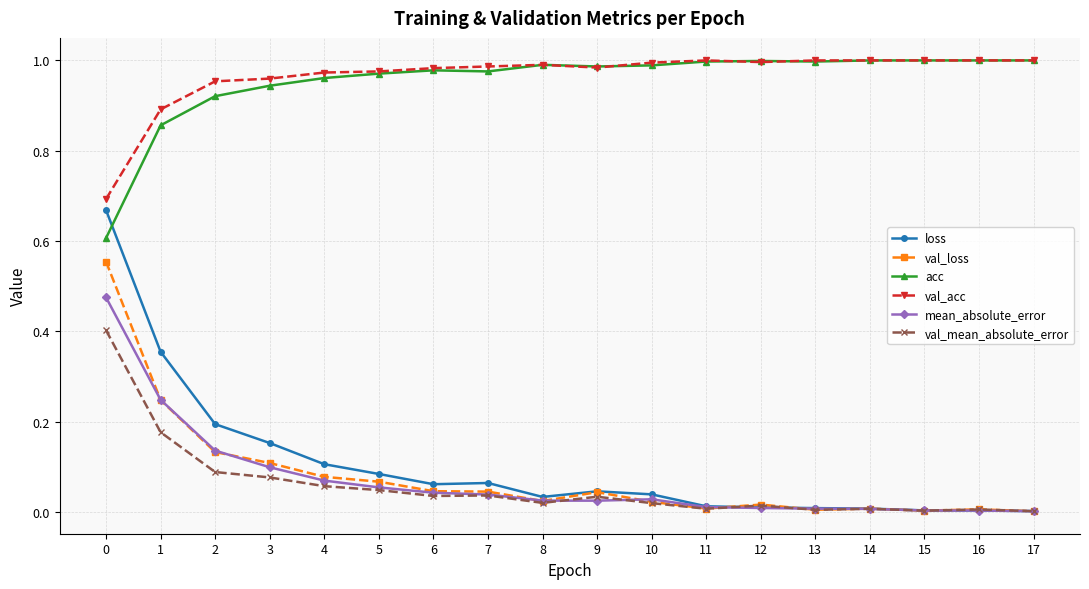

What is the sum of all mean_absolute_error values?

1.3